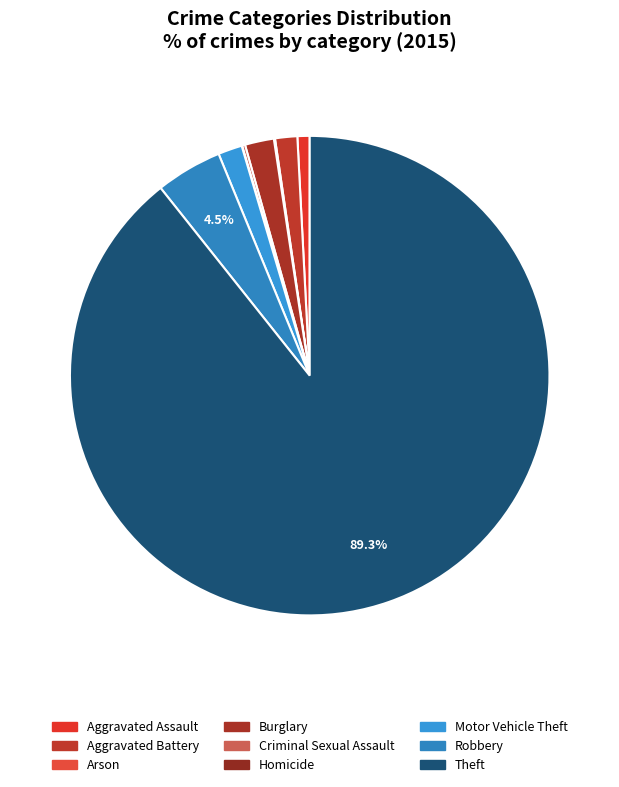

To the nearest percent, what is the difference between the Aggravated Assault and Robbery slice percentages?

4%